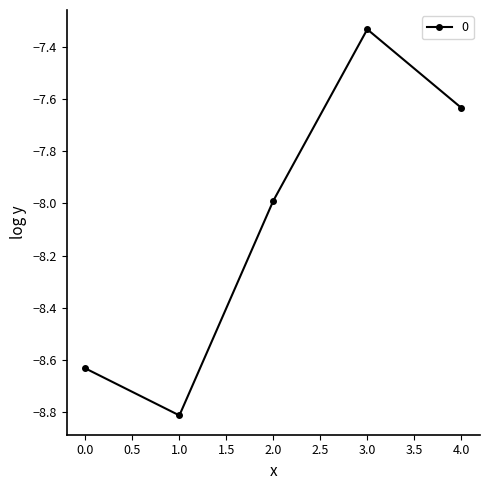

How many lines are shown in the chart?

1